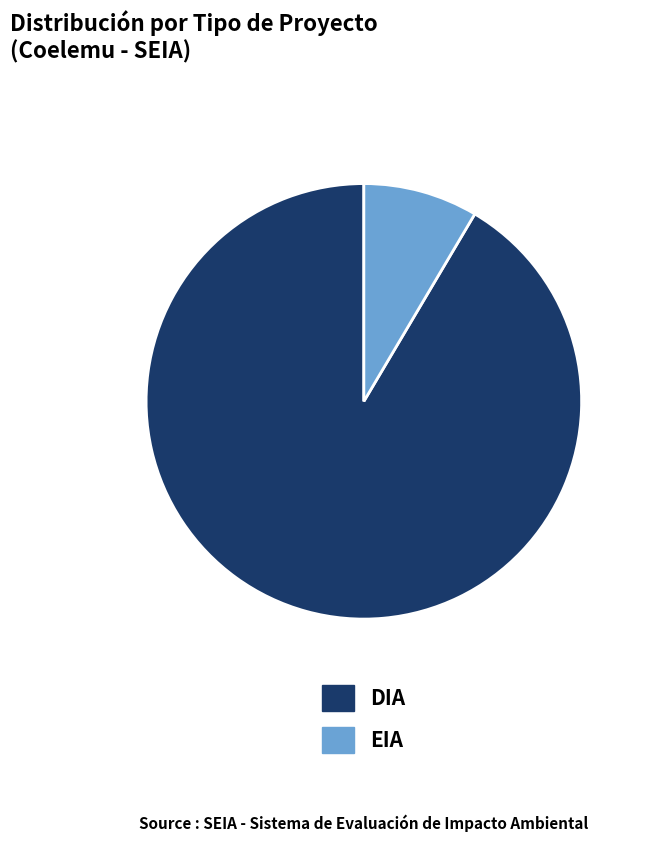

Do EIA and DIA together represent more than half of the pie?

Yes